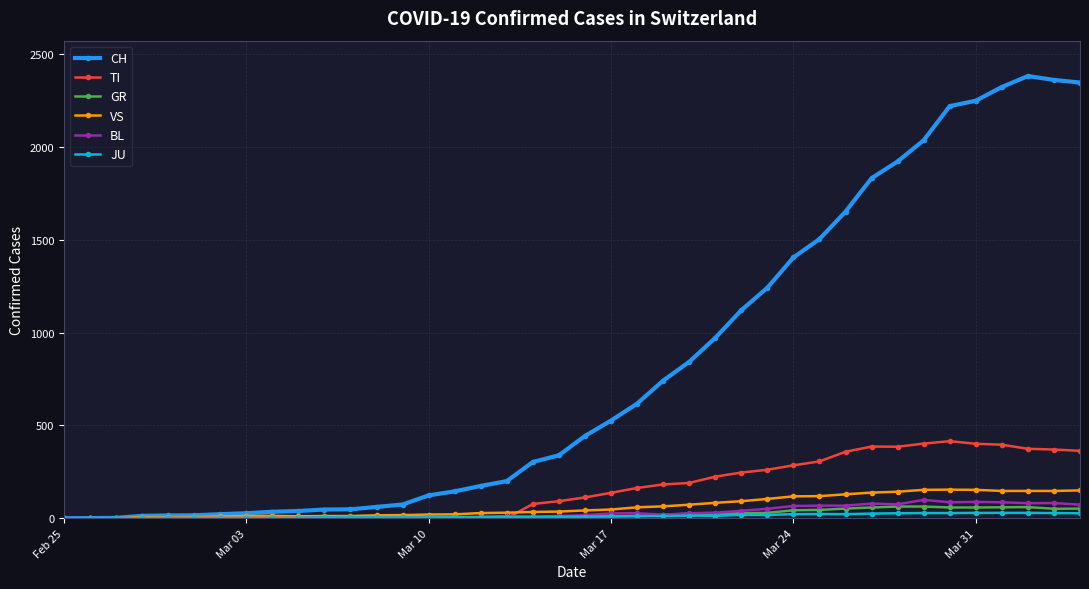

True or false: GR has more than 0 interior local peaks.

True